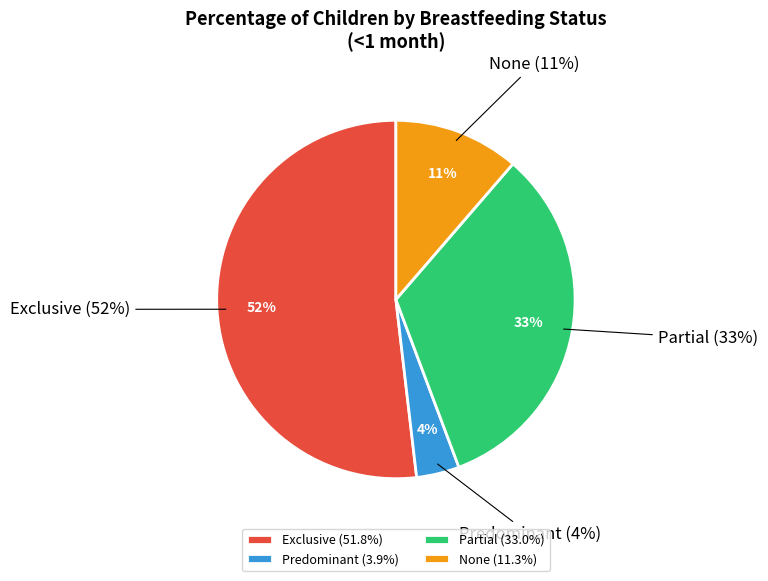

How many segments does this pie chart have?

4